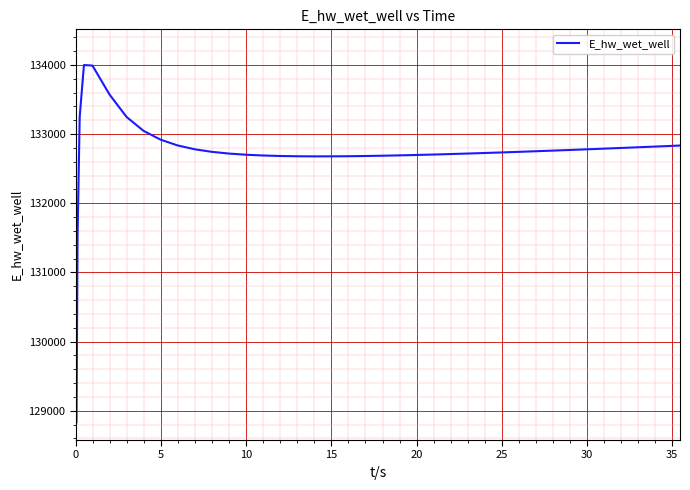

What is the difference between the maximum and minimum values?

5163.7